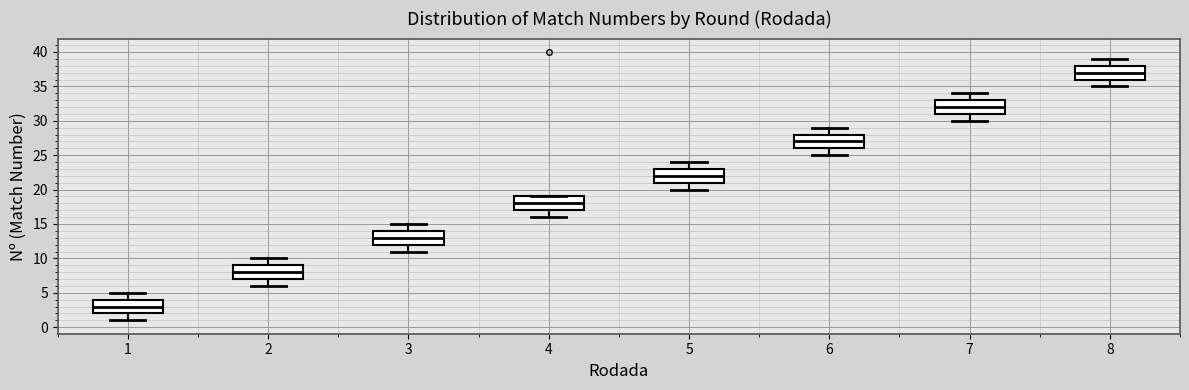

Where does the lower whisker of the box at x = 5 end on the y-axis? The values are not printed on the chart, so give them approximately, as read against the axis.

20